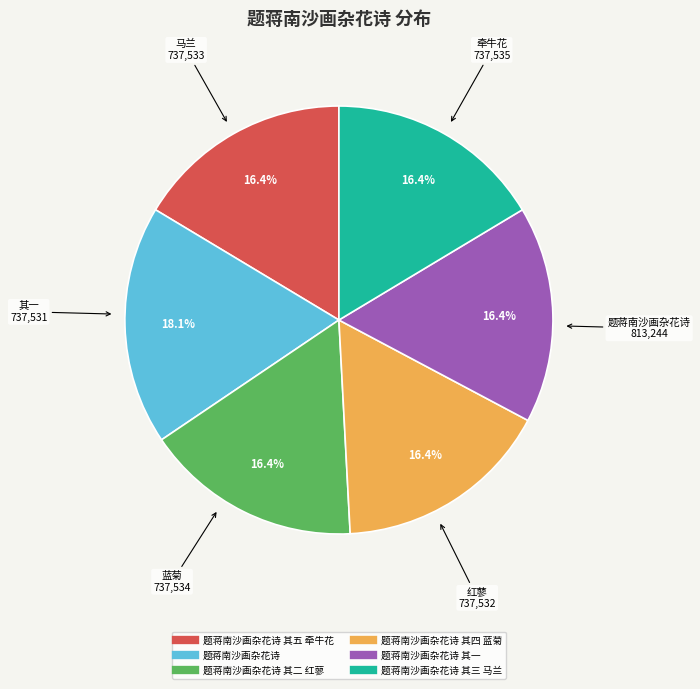

Is there a majority slice in this chart?

No